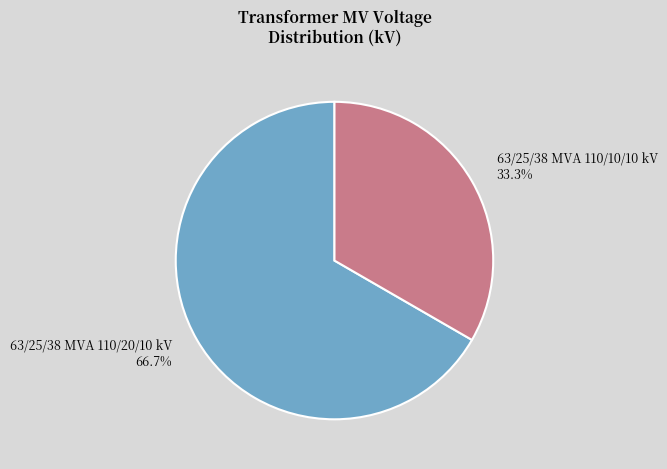

Approximately how many times larger is the value at 63/25/38 MVA 110/10/10 kV compared to 63/25/38 MVA 110/20/10 kV?

0.5